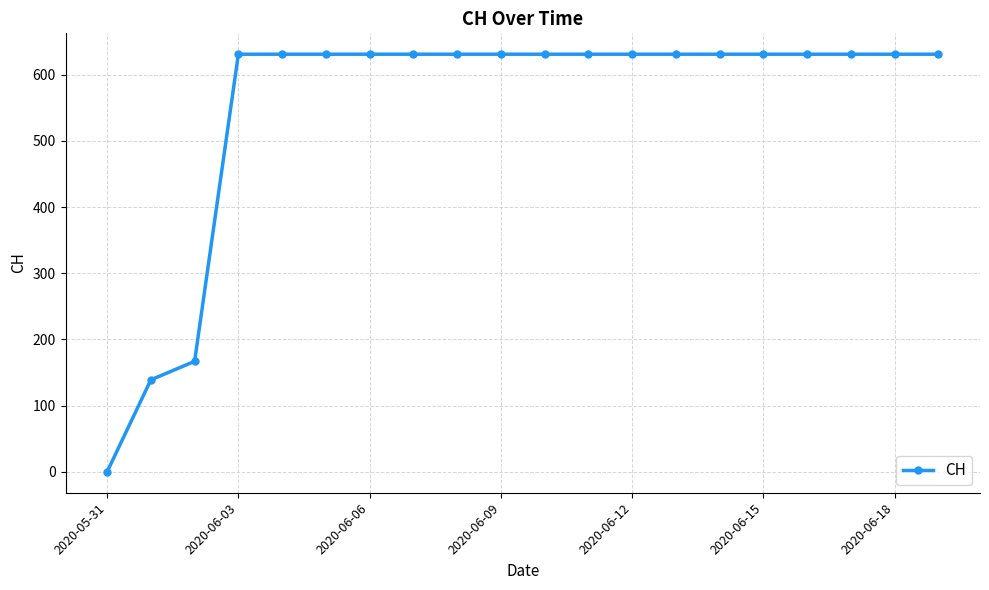

What is the value of the 7th point from the left?

631